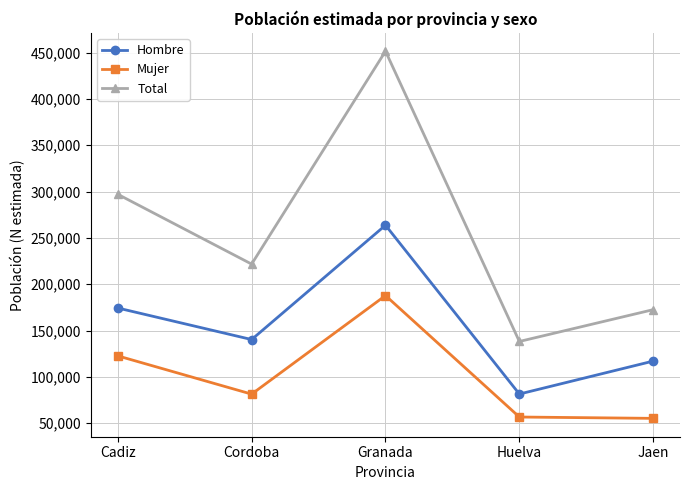

True or false: Mujer and Total cross at least once.

False